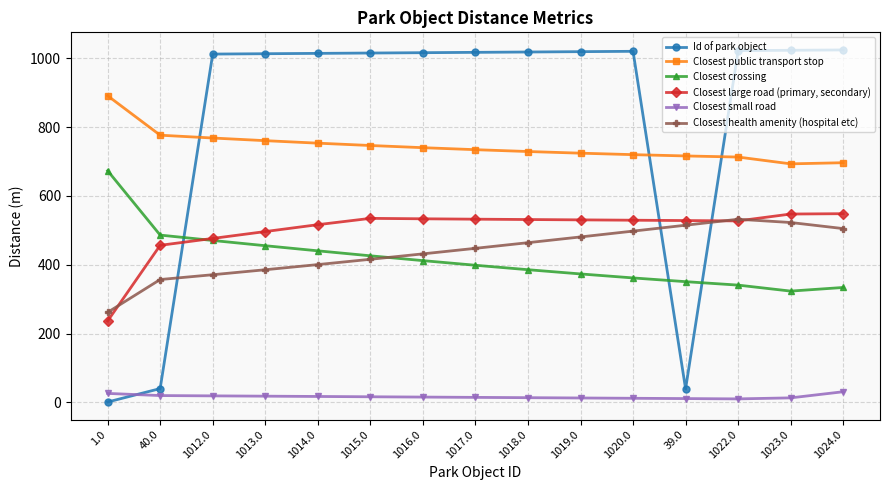

The value of Closest large road (primary, secondary) at 1015.0 is 111.8. True or false?

False